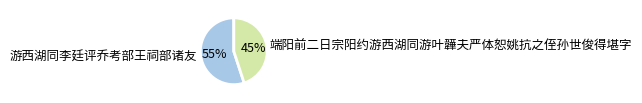

Is it true that 游西湖同李廷评乔考部王祠部诸友 is 55% of the pie?

True